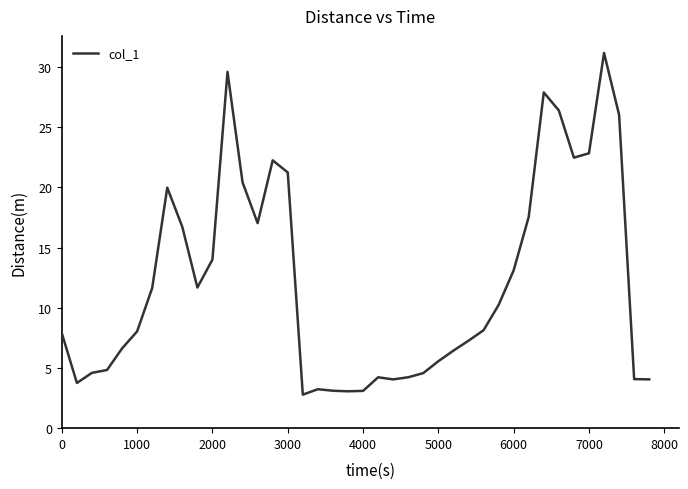

What is the minimum value shown in the chart?

2.8